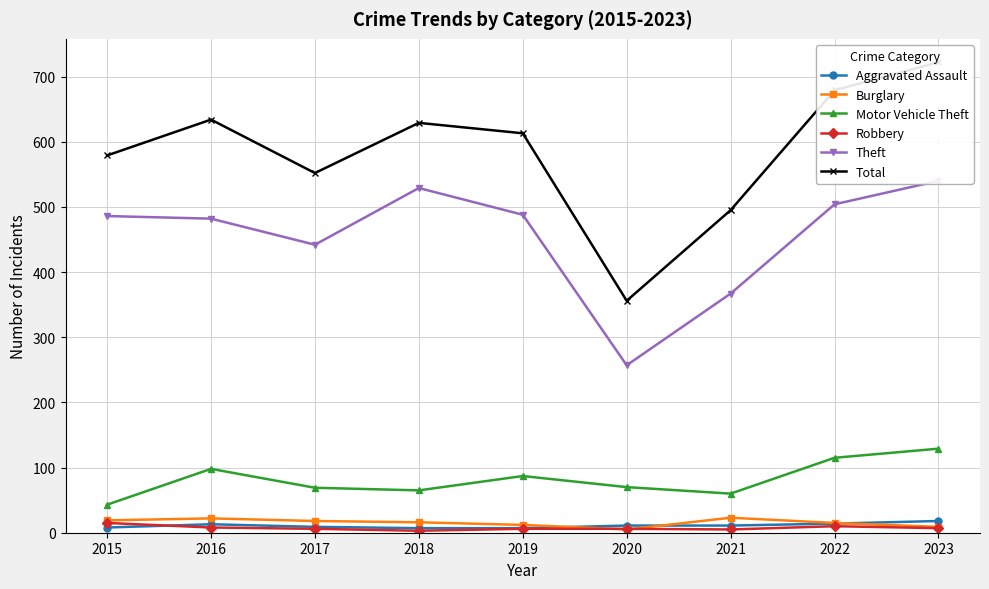

True or false: Motor Vehicle Theft and Total cross at least once.

False